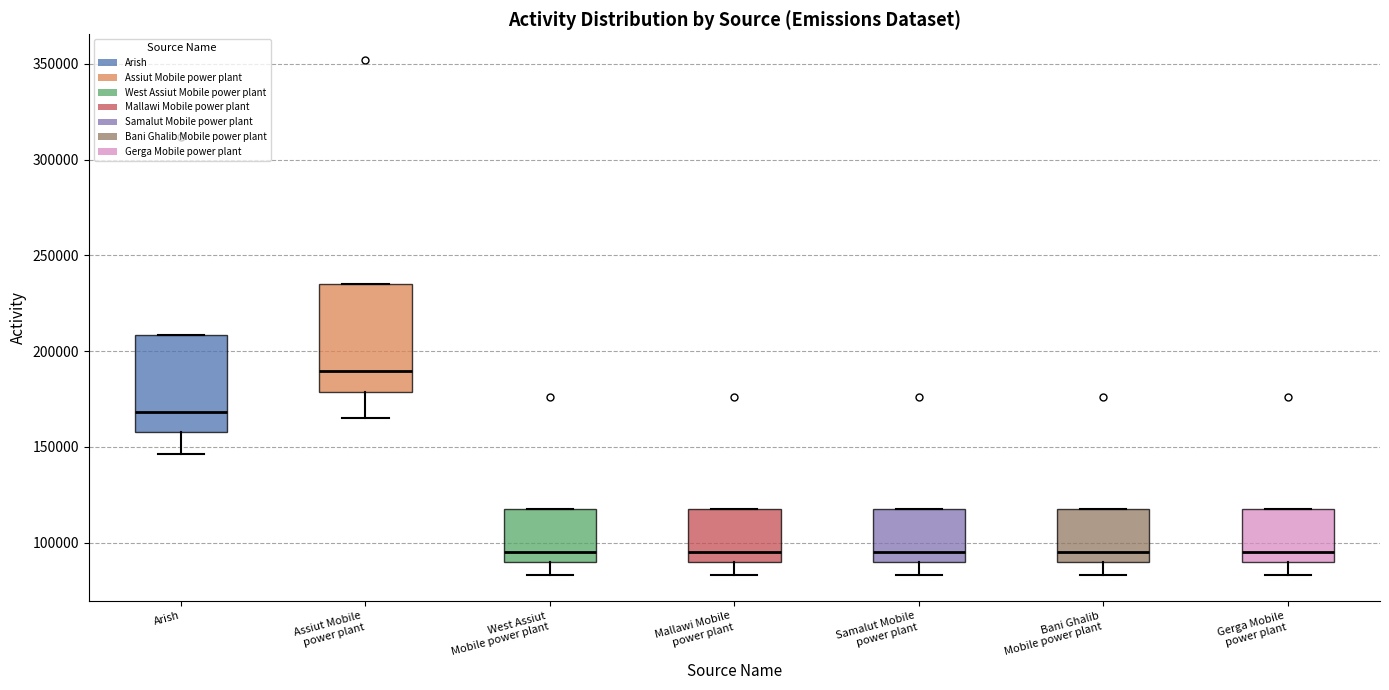

Comparing the boxes themselves (not the whiskers), which one is the tallest?

Assiut Mobile power plant